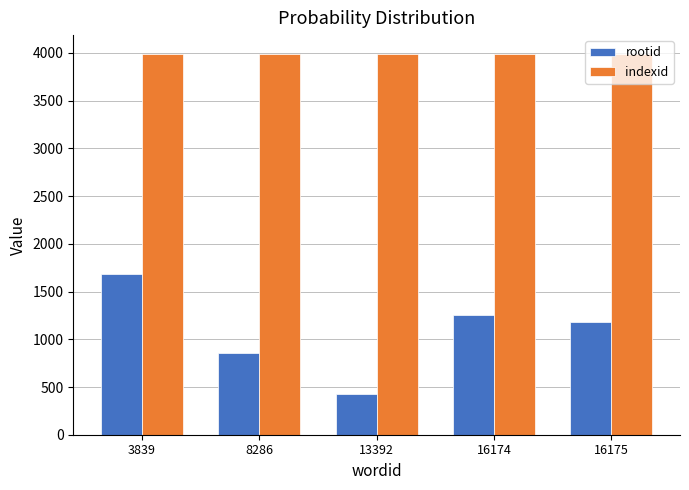

What is the spread (max minus min) of values at 16175?

2811